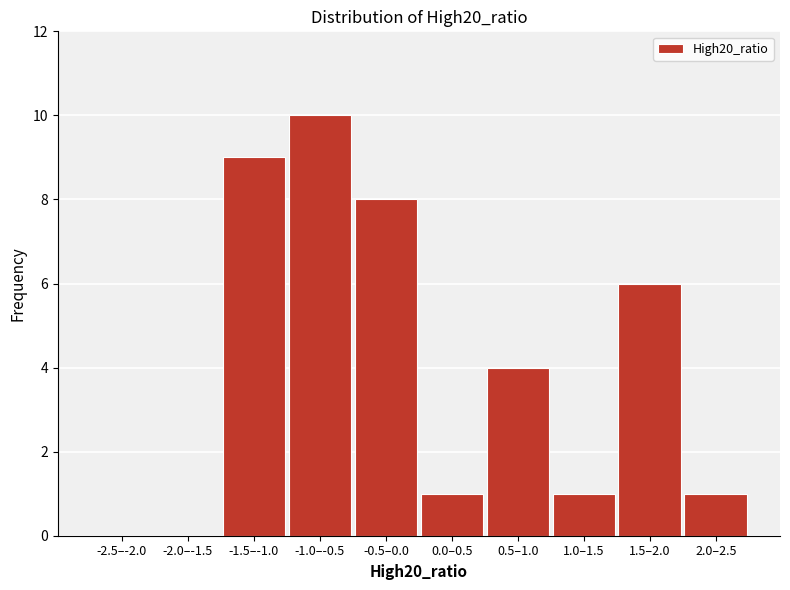

Reading left to right, what are all the values shown in this chart?

-2.5–-2.0=0	-2.0–-1.5=0	-1.5–-1.0=9	-1.0–-0.5=10	-0.5–0.0=8	0.0–0.5=1	0.5–1.0=4	1.0–1.5=1	1.5–2.0=6	2.0–2.5=1